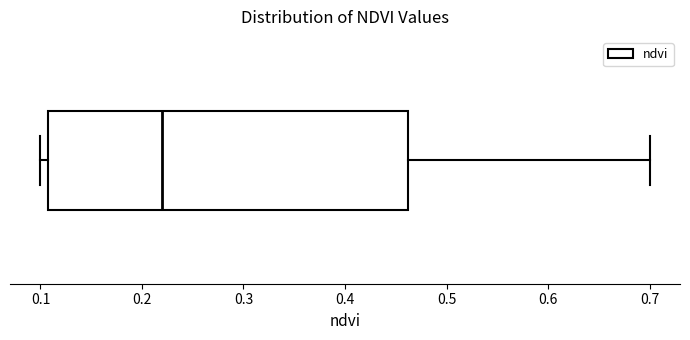

Read this box plot against the x-axis: the position of the median line, the range covered by the box, and the ends of both whiskers. The values are not printed on the chart, so give them approximately, as read against the axis.

median 0.22, box 0.11 to 0.46, whiskers 0.10 to 0.70